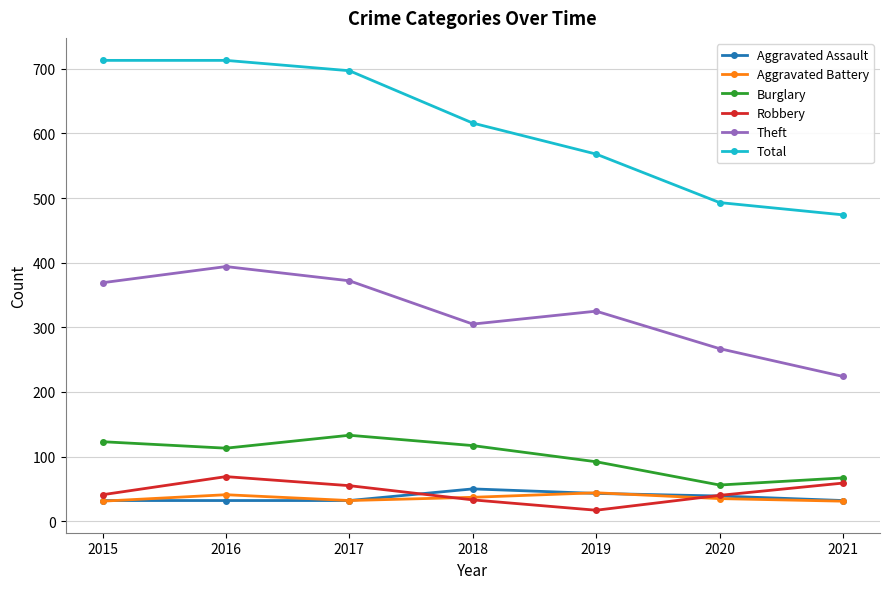

Which series changed the most between 2017 and 2020?

Total